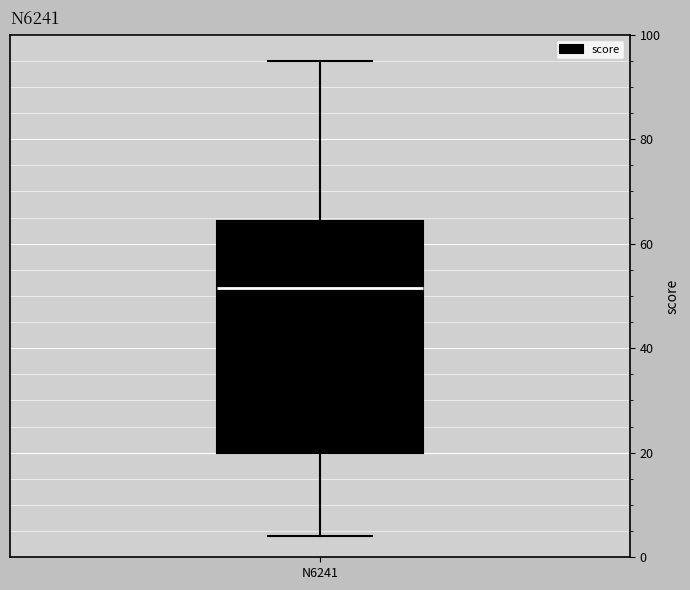

Read this box plot against the y-axis: the position of the median line, the range covered by the box, and the ends of both whiskers. The values are not printed on the chart, so give them approximately, as read against the axis.

median 52, box 20 to 64, whiskers 4 to 96